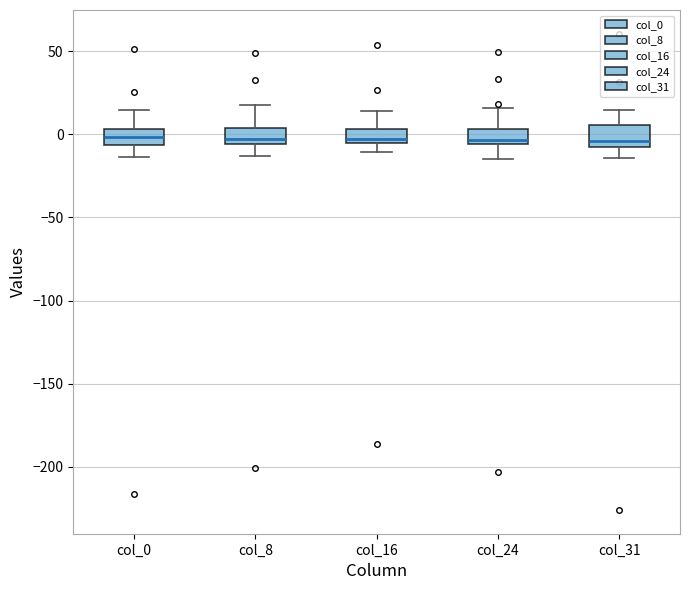

Reading left to right, transcribe this box plot: for each box, give where its median line is, the range the box spans, and where its two whiskers end, as read against the y-axis. The values are not printed on the chart, so give them approximately, as read against the axis.

col_0: median 0, box -5 to 5, whiskers -15 to 15
col_8: median -5 (just above the box's lower edge), box -5 to 5, whiskers -15 to 20
col_16: median -5 (just above the box's lower edge), box -5 to 5, whiskers -10 to 15
col_24: median -5 (just above the box's lower edge), box -5 to 5, whiskers -15 to 15
col_31: median -5, box -10 to 5, whiskers -15 to 15